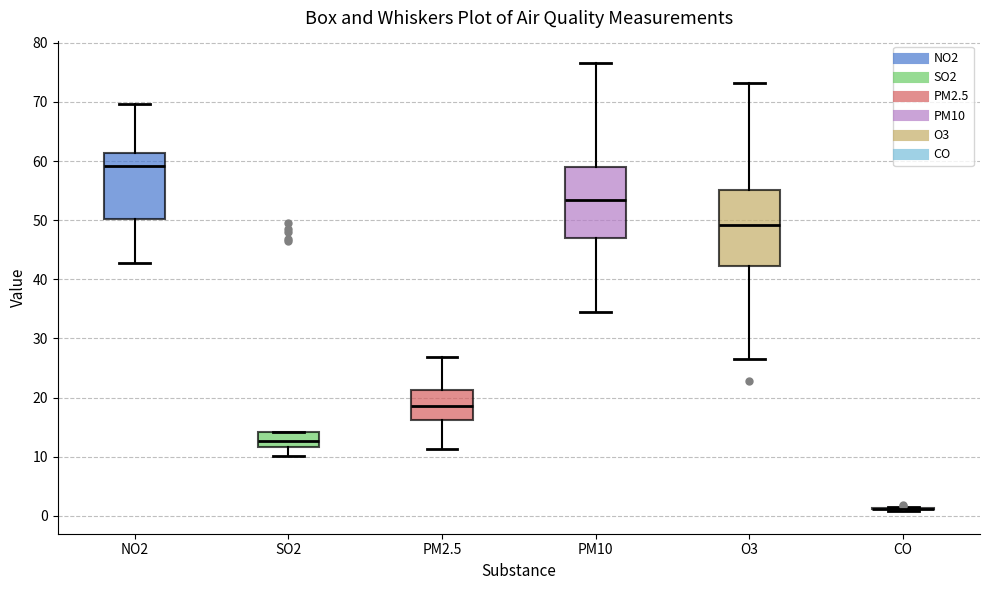

Reading left to right, transcribe this box plot: for each box, give where its median line is, the range the box spans, and where its two whiskers end, as read against the y-axis. The values are not printed on the chart, so give them approximately, as read against the axis.

NO2: median 59, box 50 to 61, whiskers 43 to 70
SO2: median 13, box 12 to 14, whiskers 10 to 14
PM2.5: median 19, box 16 to 21, whiskers 11 to 27
PM10: median 53, box 47 to 59, whiskers 34 to 77
O3: median 49, box 42 to 55, whiskers 27 to 73
CO: box collapsed to a line at 1, whiskers 1 to 2